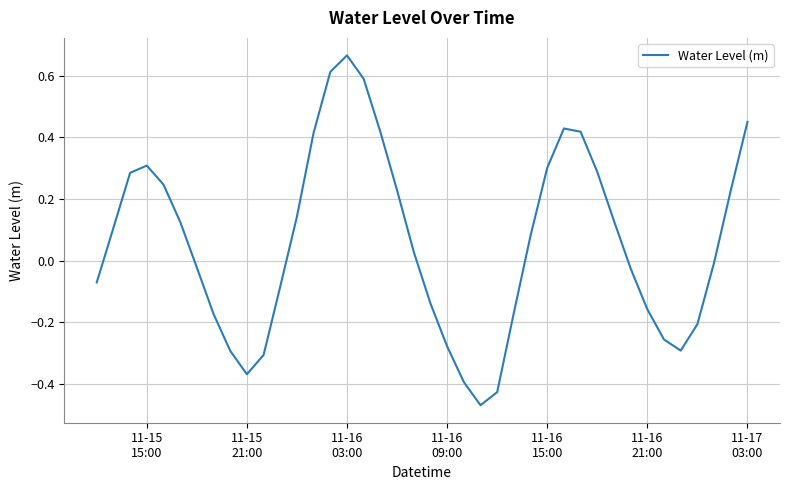

What is the difference between the maximum and minimum values?

1.1